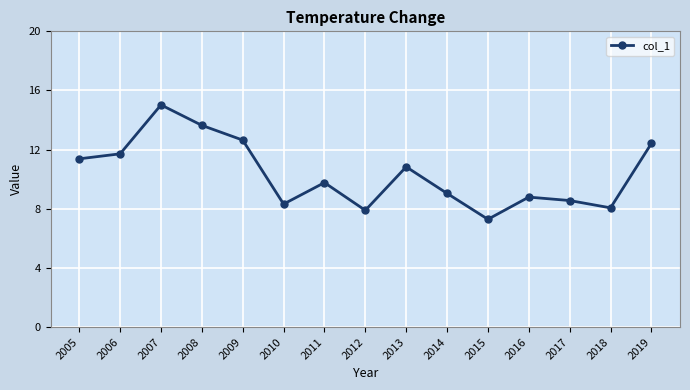

How many interior local peaks (higher than both neighbors) does the data have?

4